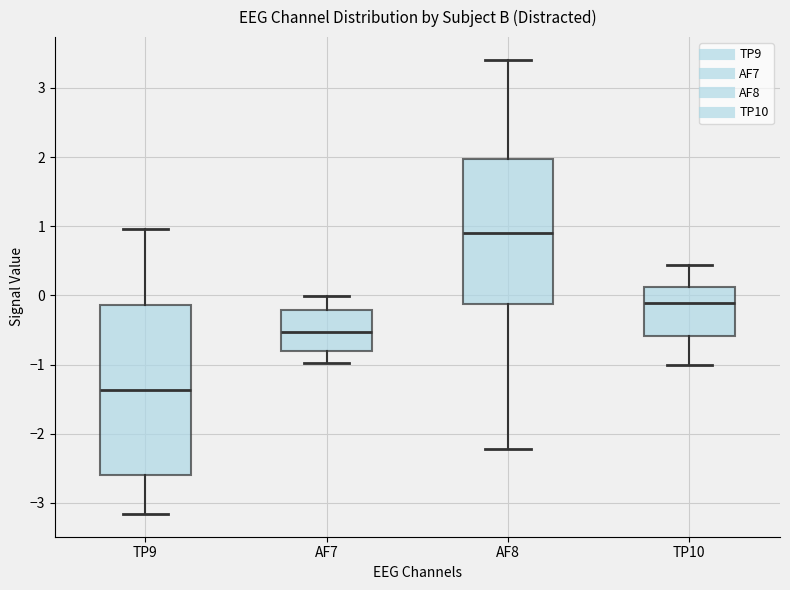

Reading left to right, read every box against the y-axis: the position of its median line, the range the box covers, and the ends of its whiskers. The values are not printed on the chart, so give them approximately, as read against the axis.

TP9: median -1.4, box -2.6 to -0.1, whiskers -3.2 to 1.0
AF7: median -0.5, box -0.8 to -0.2, whiskers -1.0 to 0.0
AF8: median 0.9, box -0.1 to 2.0, whiskers -2.2 to 3.4
TP10: median -0.1, box -0.6 to 0.1, whiskers -1.0 to 0.4